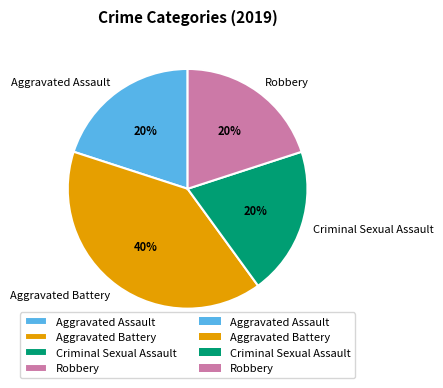

Is there a majority slice in this chart?

No